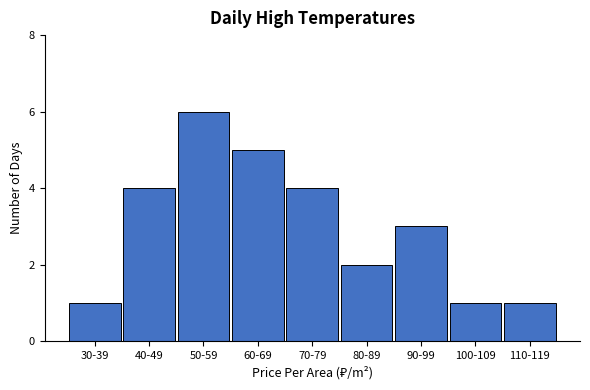

Reading left to right, extract all data points from this chart.

30-39=1	40-49=4	50-59=6	60-69=5	70-79=4	80-89=2	90-99=3	100-109=1	110-119=1